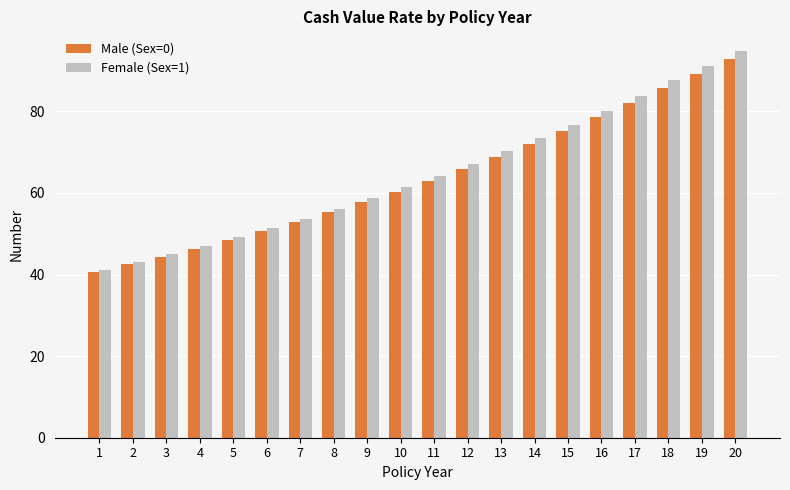

What is the value of the Male (Sex=0) bar at the 6th from the left?

50.6